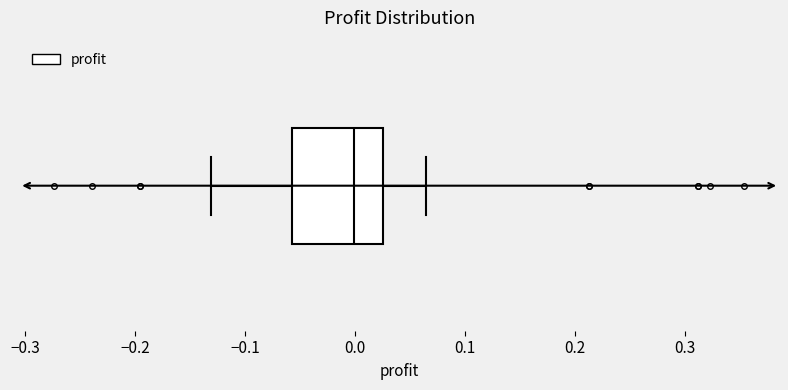

Transcribe this box plot: give where the median line is, the range the box spans, and where the two whiskers end, as read against the x-axis. The values are not printed on the chart, so give them approximately, as read against the axis.

median 0.00, box -0.06 to 0.03, whiskers -0.13 to 0.06